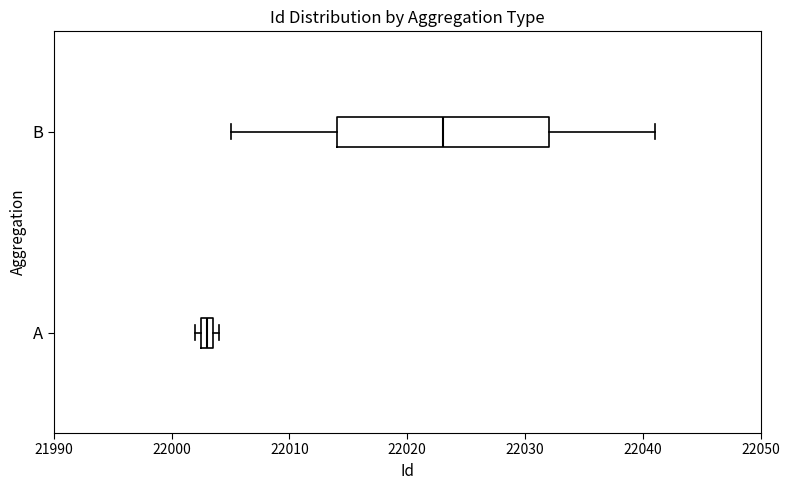

Where is the right edge of the box for B on the x-axis? The values are not printed on the chart, so give them approximately, as read against the axis.

22032